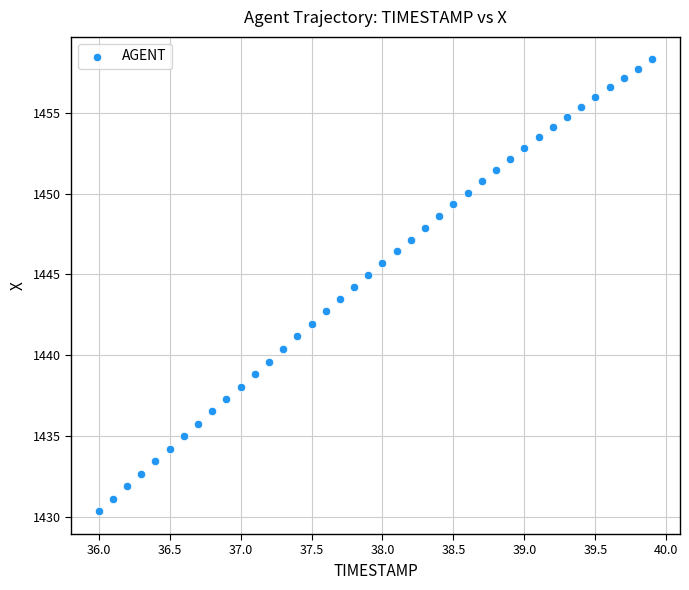

What is the range of X values (max minus min)?

3.9